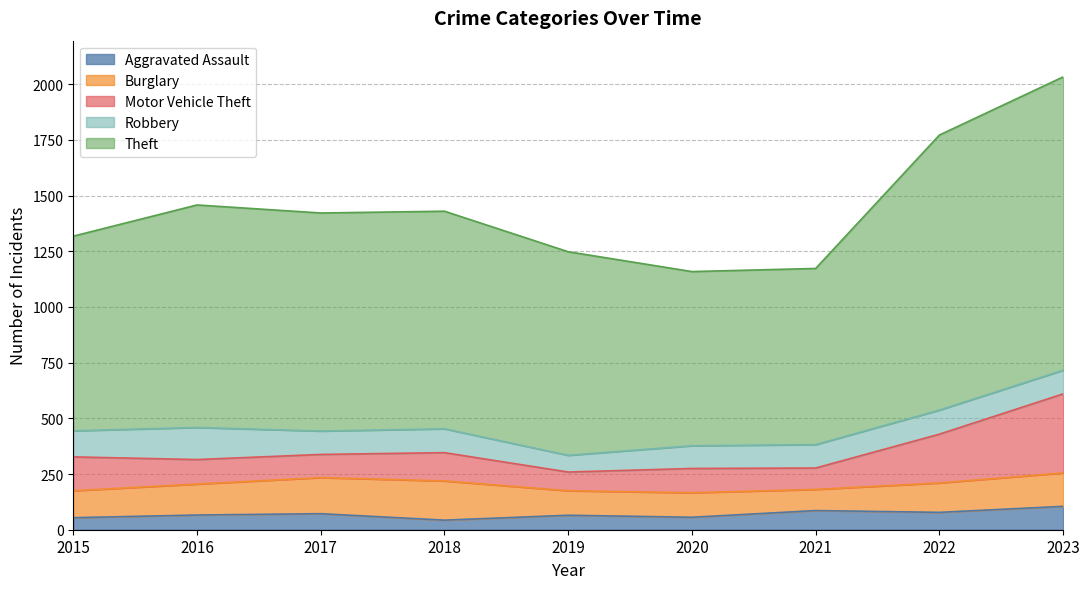

At which label is Robbery closest to 109?

2022